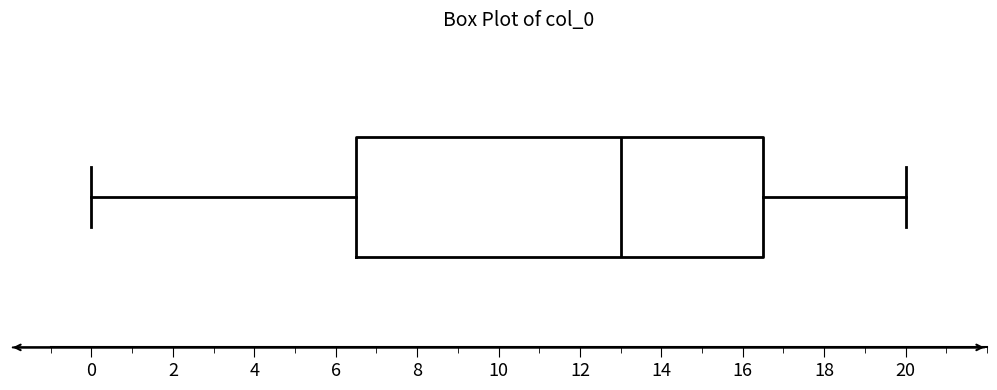

Read this box plot against the x-axis: the position of the median line, the range covered by the box, and the ends of both whiskers. The values are not printed on the chart, so give them approximately, as read against the axis.

median 13.0, box 6.6 to 16.6, whiskers 0.0 to 20.0